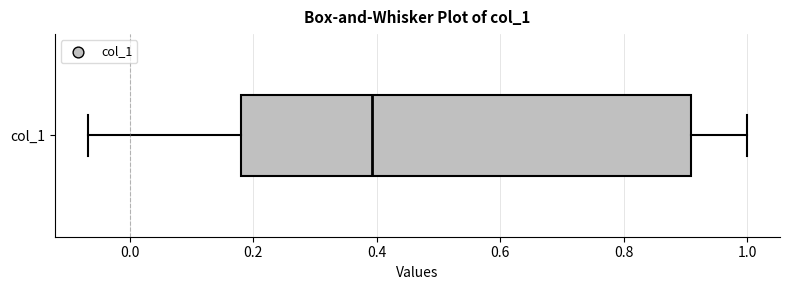

Where does the left whisker of the box for col_1 end on the x-axis? The values are not printed on the chart, so give them approximately, as read against the axis.

-0.06